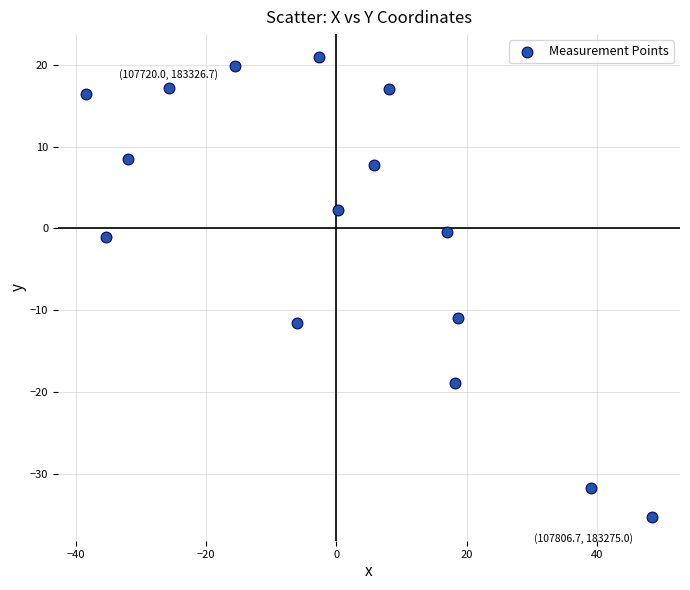

What is the range of Y values (max minus min)?

56.2